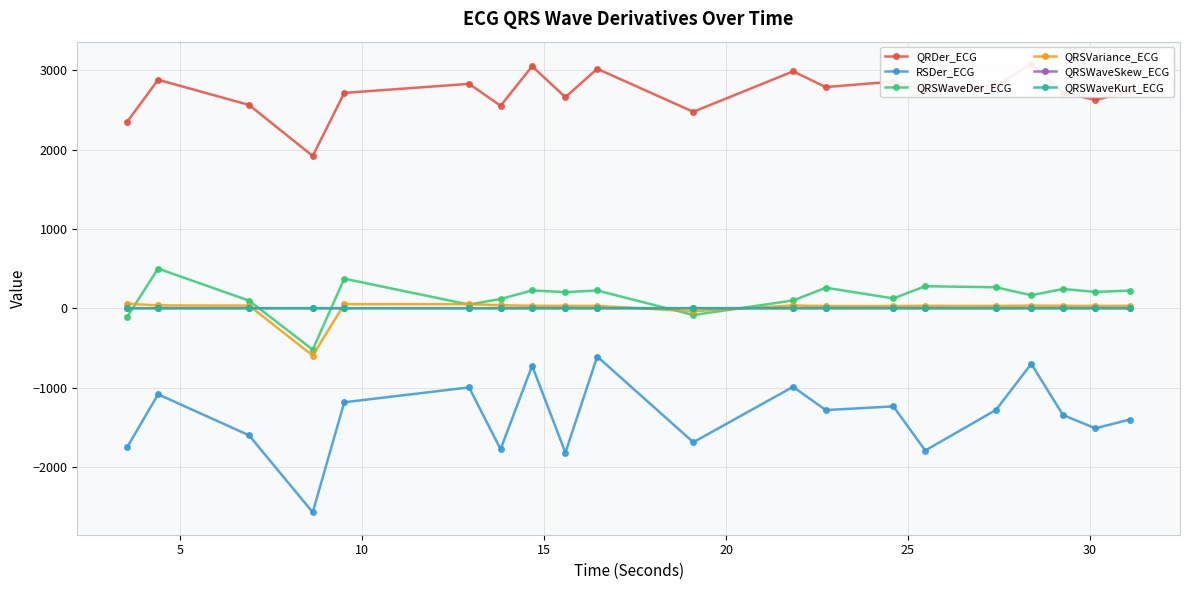

Reading left to right, list all the values displayed in this chart.

QRDer_ECG: 2353.3	2879.9	2562.3	1919.3	2714.1	2828.0	2551.9	3049.3	2659.8	3017.9	2475.9	2985.3	2787.6	2857.3	2751.5	2804.9	3077.4	2714.9	2625.5	2732.7
RSDer_ECG: -1745.8	-1084.1	-1600.5	-2570.9	-1184.3	-996.9	-1776.3	-724.1	-1819.5	-607.7	-1688.3	-989.5	-1282.5	-1236.1	-1792.3	-1280.6	-700.1	-1345.9	-1512.6	-1401.5
QRSWaveDer_ECG: -103.6	500.2	96.3	-521.2	372.9	46.9	117.5	224.7	203.3	224.5	-84.9	98.3	259.1	124.5	278.2	264.7	164.6	243.1	206.2	223.3
QRSVariance_ECG: 57.2	36.2	34.4	-595.1	51.4	51.9	38.9	31.6	30.0	30.5	-38.1	36.4	26.8	28.1	30.9	29.7	33.6	31.7	29.9	31.0
QRSWaveSkew_ECG: 1.5	1.3	1.5	1.3	1.5	1.5	1.5	1.5	1.6	1.5	1.5	1.5	1.7	1.8	1.4	1.5	1.5	1.5	1.5	1.5
QRSWaveKurt_ECG: 0.9	0.3	0.8	0.8	0.8	0.7	0.8	0.7	1.1	0.6	0.9	0.7	1.5	1.8	0.6	0.8	0.7	0.8	0.9	0.9